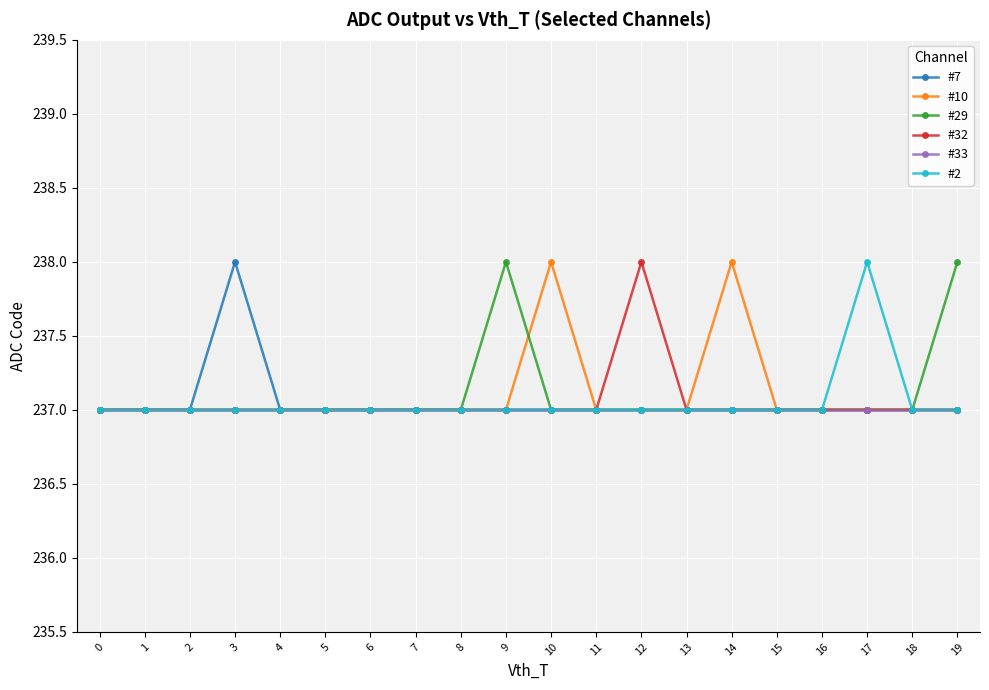

What is the sum of all #10 values?

4742